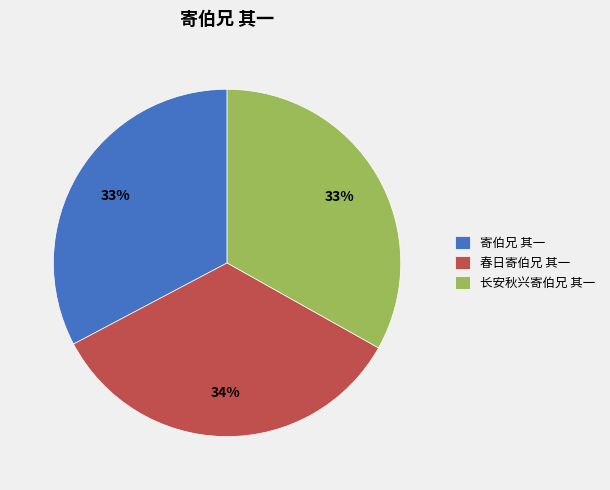

Does any single category account for the majority?

No